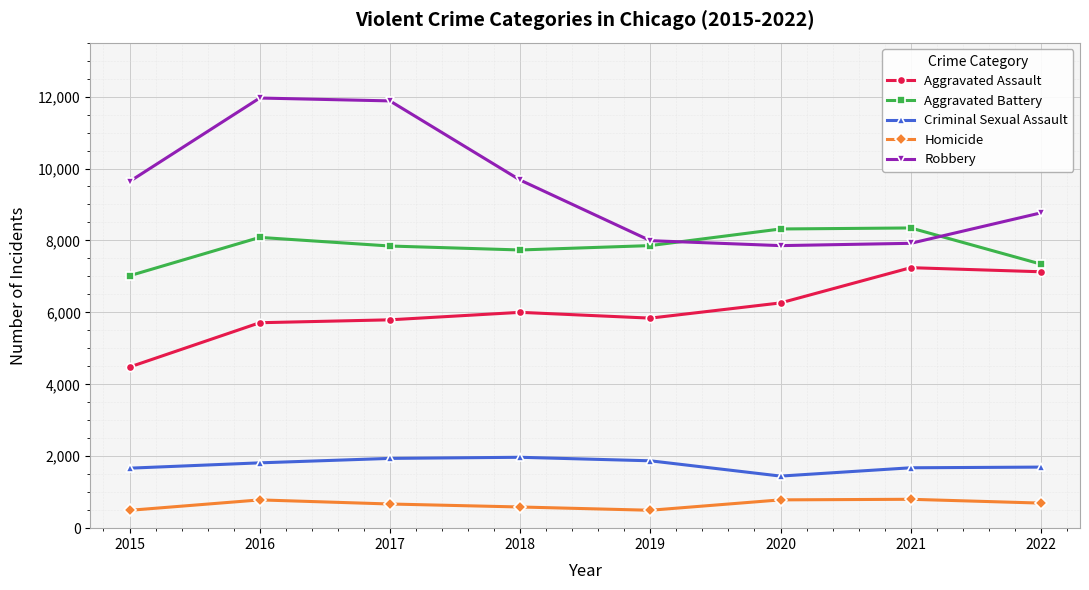

What value does the Criminal Sexual Assault series have at 2020, to the nearest 50?

1450